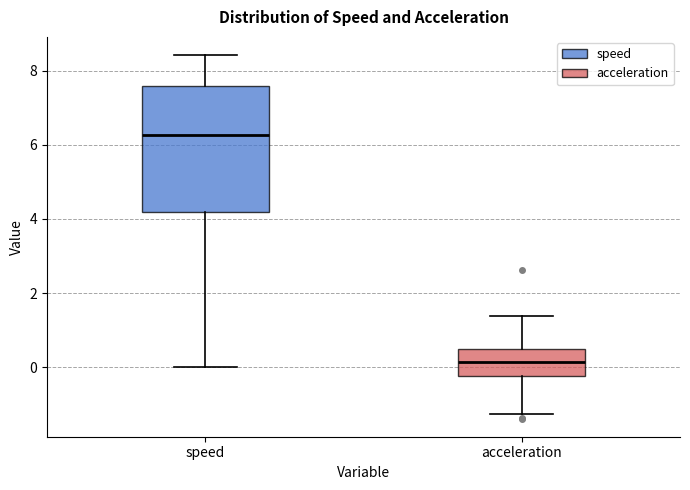

Where does the upper whisker of the box for acceleration end on the y-axis? The values are not printed on the chart, so give them approximately, as read against the axis.

1.4